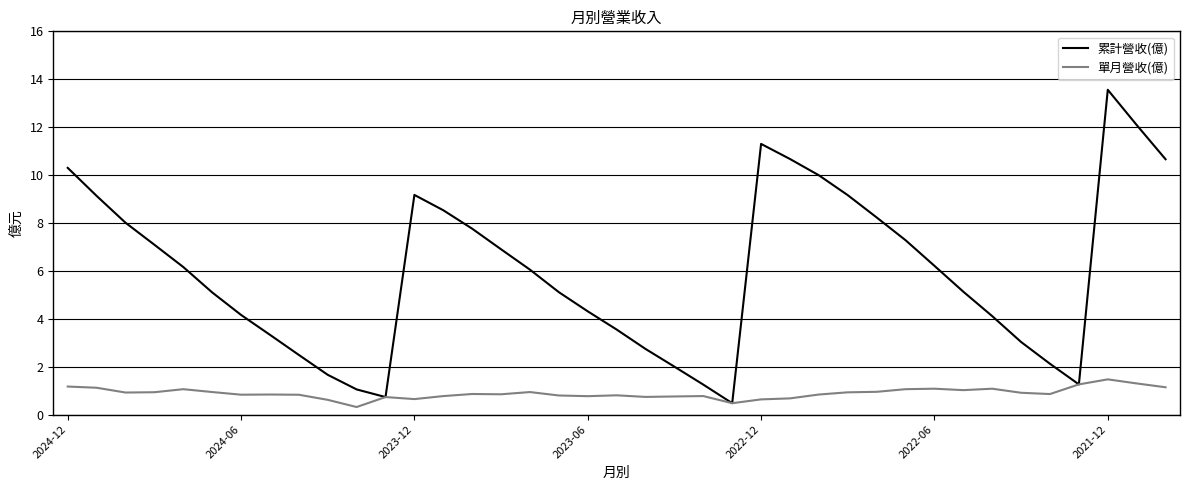

Which series has the widest spread of values?

累計營收(億)